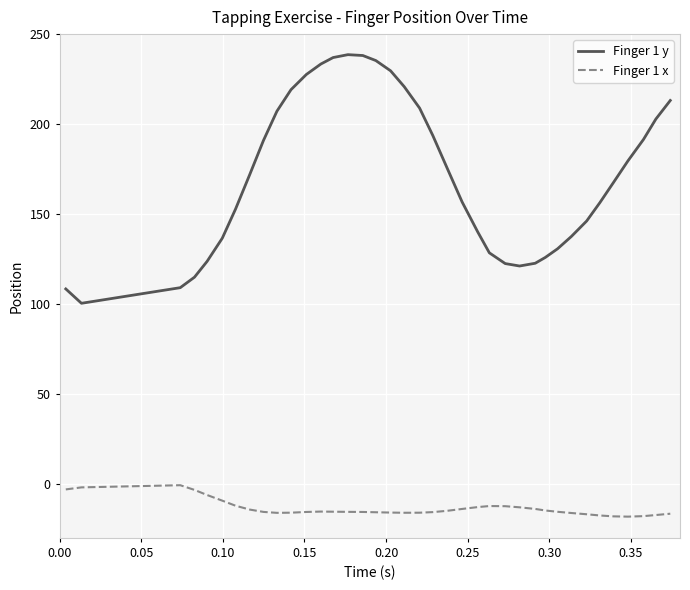

Which series has the widest spread of values?

Finger 1 y